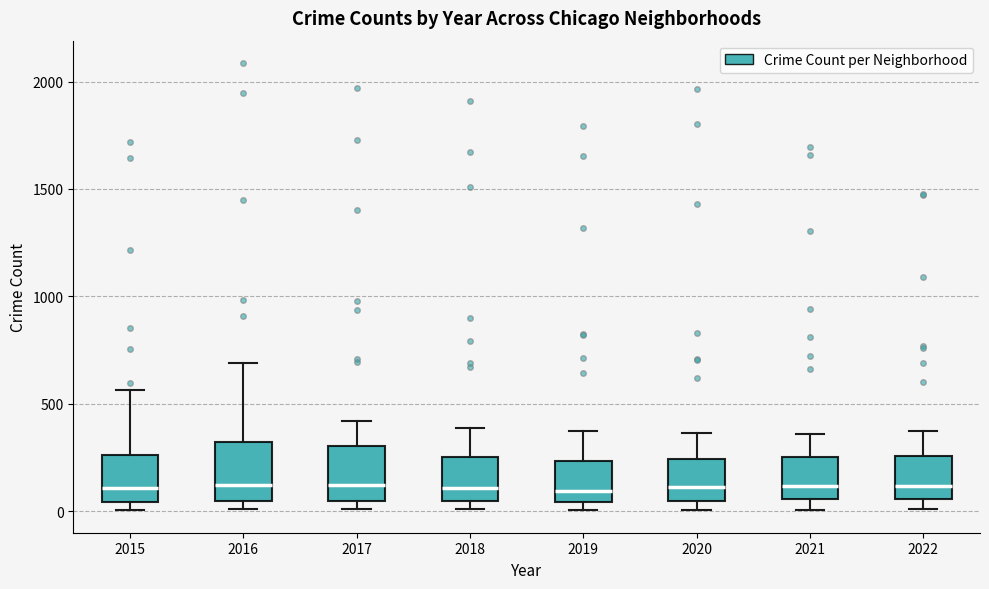

Reading left to right, transcribe this box plot: for each box, give where its median line is, the range the box spans, and where its two whiskers end, as read against the y-axis. The values are not printed on the chart, so give them approximately, as read against the axis.

2015: median 100, box 50 to 250, whiskers 0 to 550
2016: median 150, box 50 to 300, whiskers 0 to 700
2017: median 100, box 50 to 300, whiskers 0 to 400
2018: median 100, box 50 to 250, whiskers 0 to 400
2019: median 100, box 50 to 250, whiskers 0 to 400
2020: median 100, box 50 to 250, whiskers 0 to 350
2021: median 100, box 50 to 250, whiskers 0 to 350
2022: median 100, box 50 to 250, whiskers 0 to 400